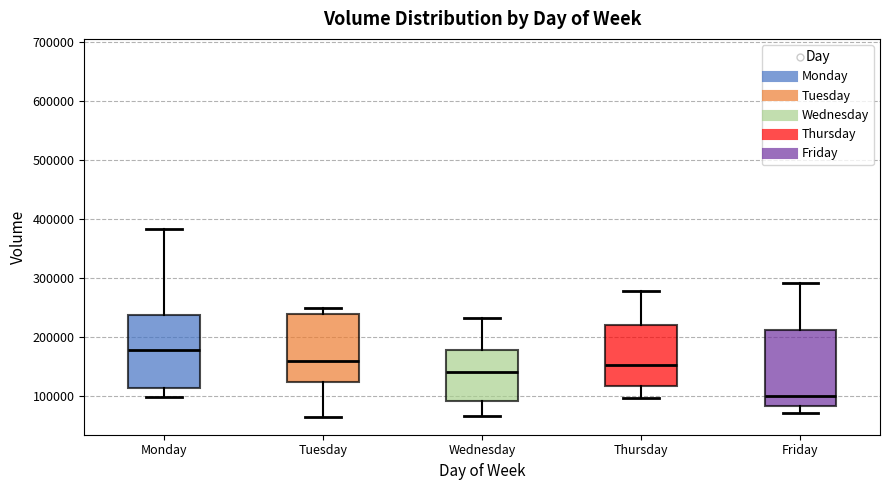

Where is the upper edge of the box for Thursday on the y-axis? The values are not printed on the chart, so give them approximately, as read against the axis.

220000